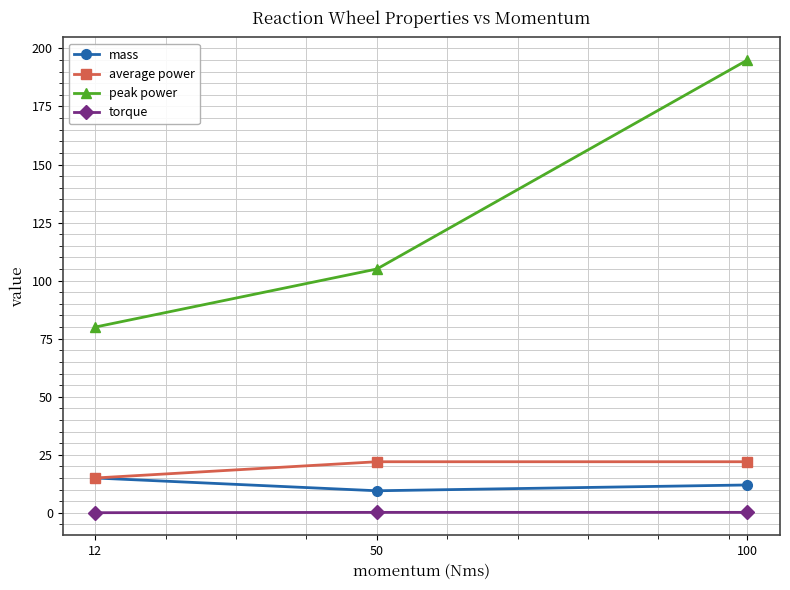

What are all the series names shown in the legend?

mass, average power, peak power, torque